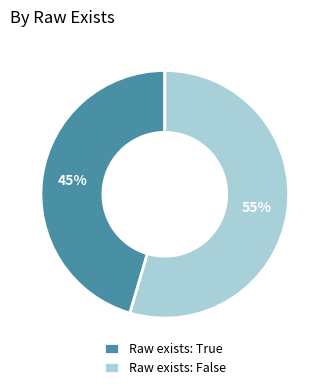

What percentage is the Raw exists: False slice, to the nearest percent?

55%